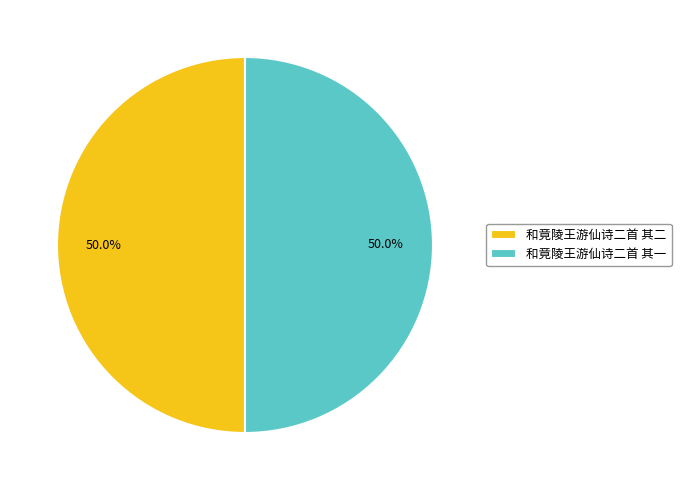

How many slices are in this pie chart?

2